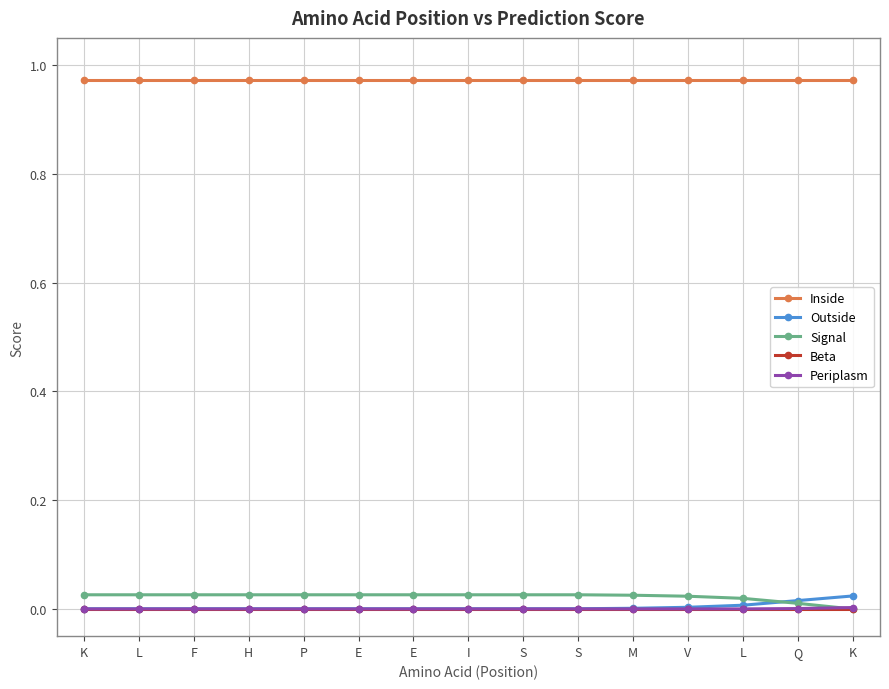

Which label corresponds to the largest value in the chart?

K